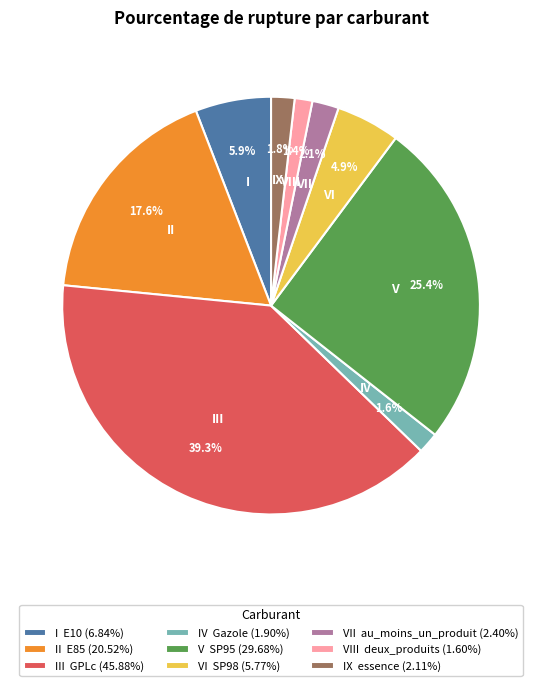

Is there any slice that represents more than half of the pie?

No